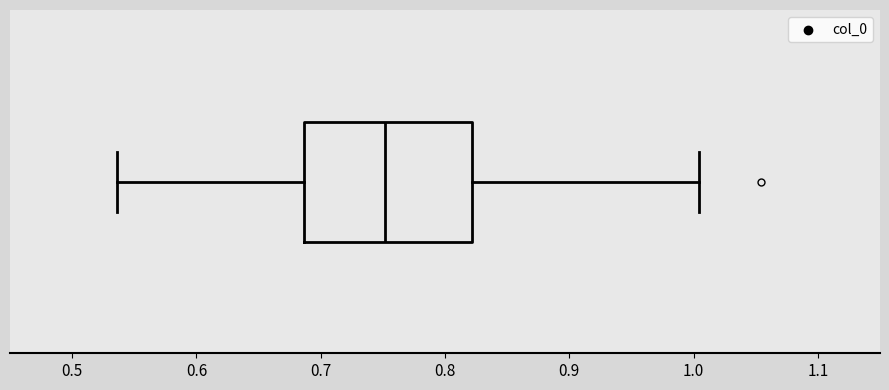

Where does the right whisker of the box end on the x-axis? The values are not printed on the chart, so give them approximately, as read against the axis.

1.00